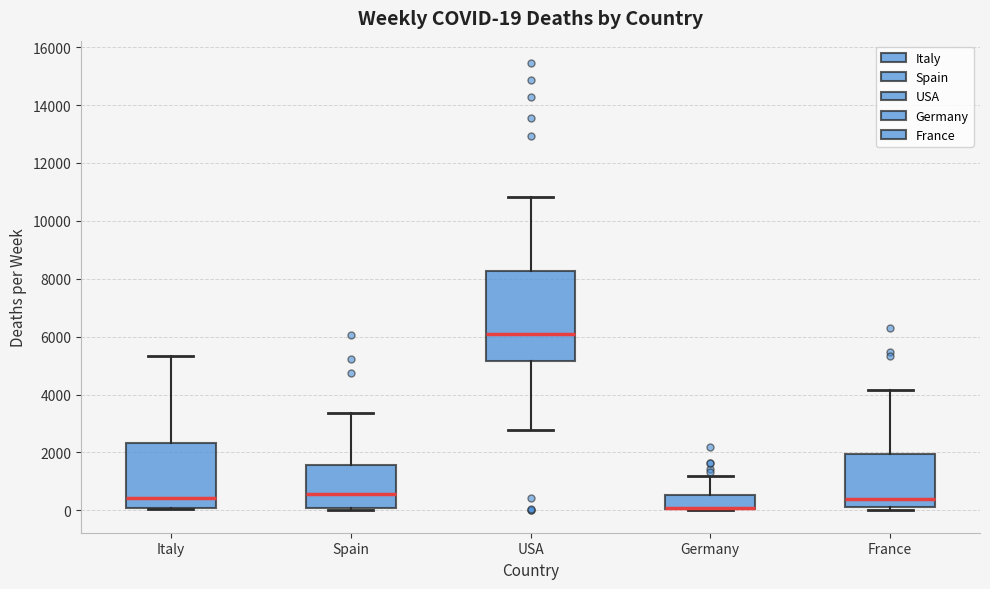

Which box is the tallest, from its lower edge to its upper edge?

USA